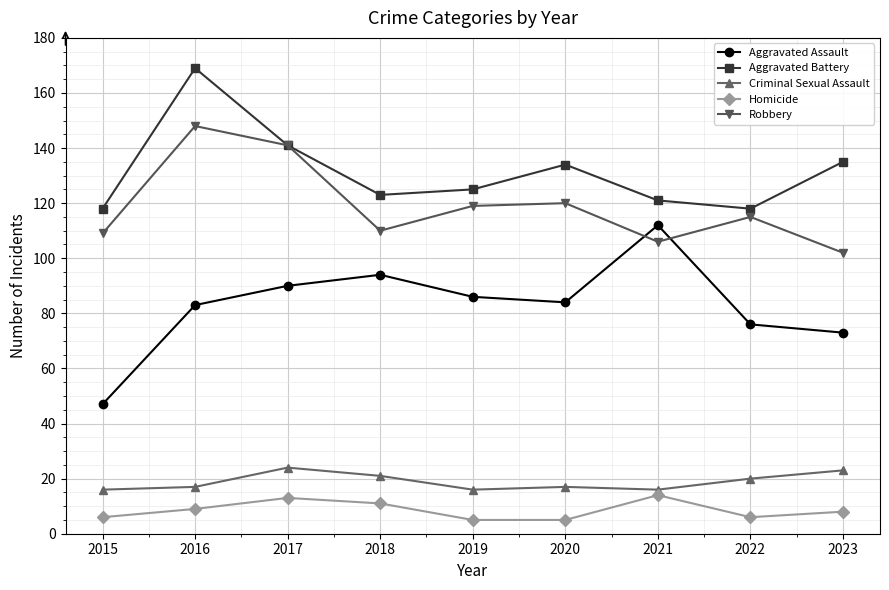

Is this an area chart (filled region under the line)?

No